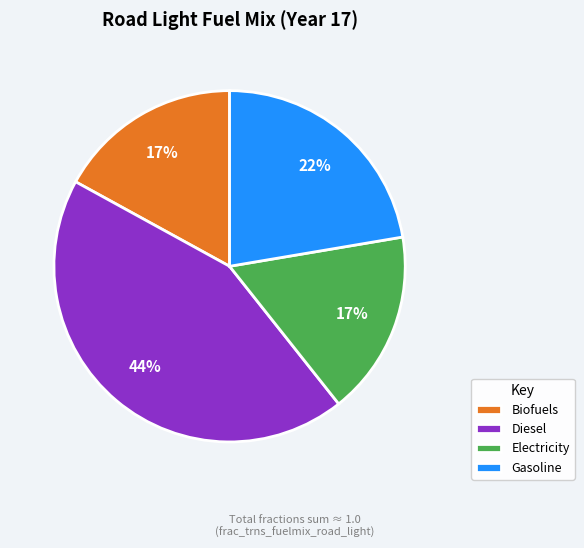

How many slices are in this pie chart?

4